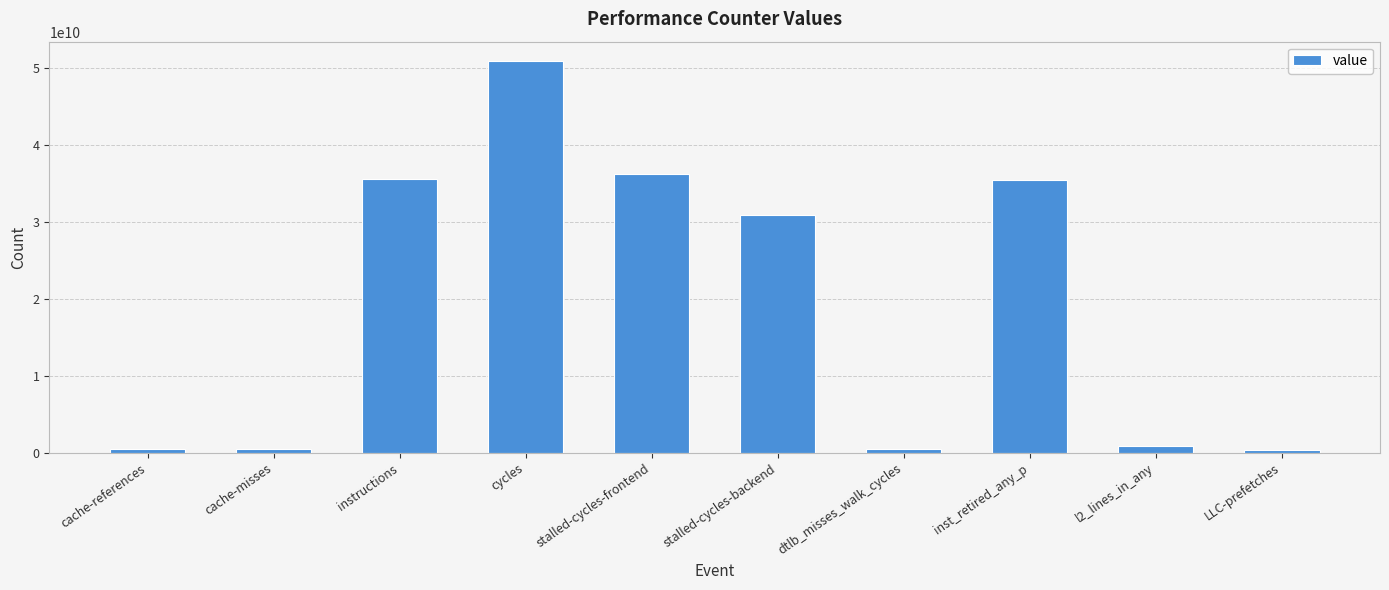

The value at inst_retired_any_p is 35402124671. True or false?

True